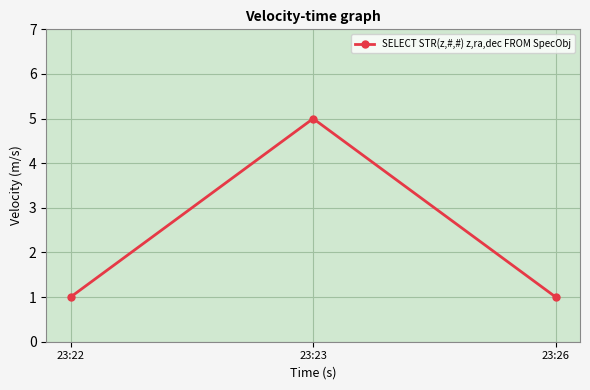

Reading left to right, list all the values displayed in this chart.

23:22=1	23:23=5	23:26=1